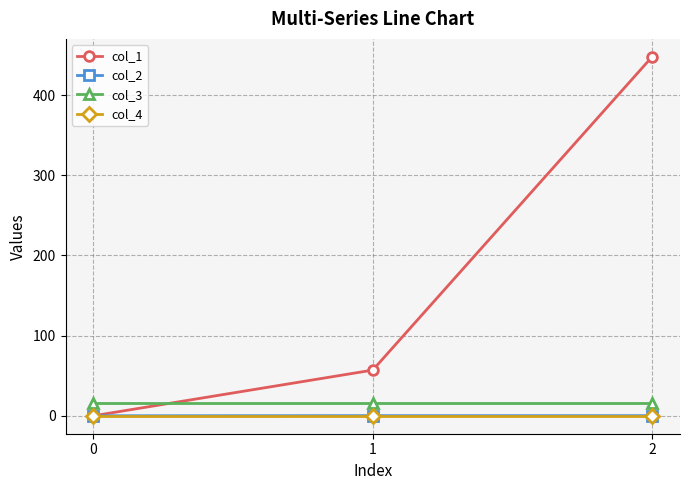

How many values in the col_1 series exceed 56?

2